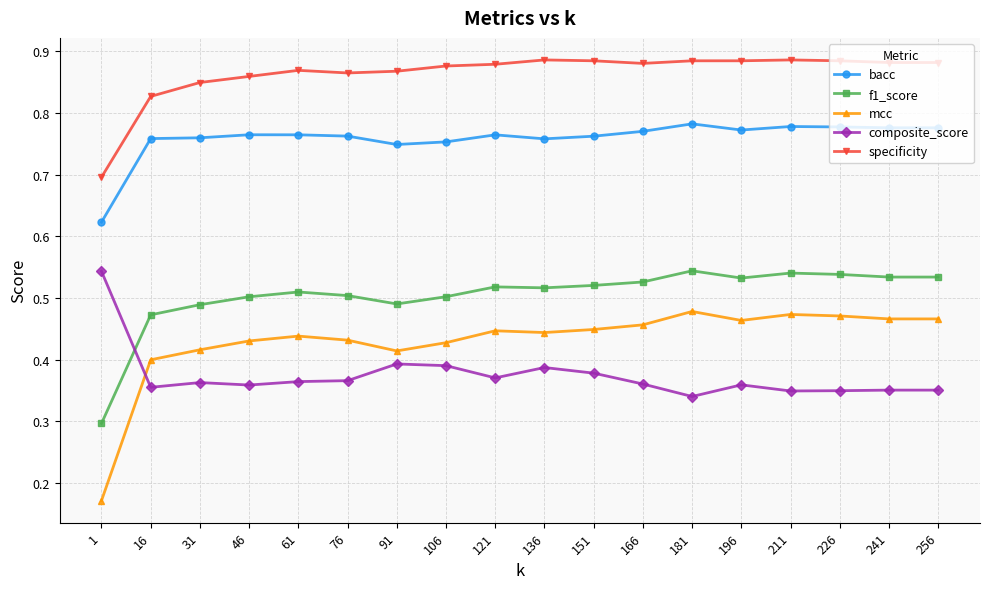

At 1, list the series in order from largest to smallest.

specificity, bacc, composite_score, f1_score, mcc